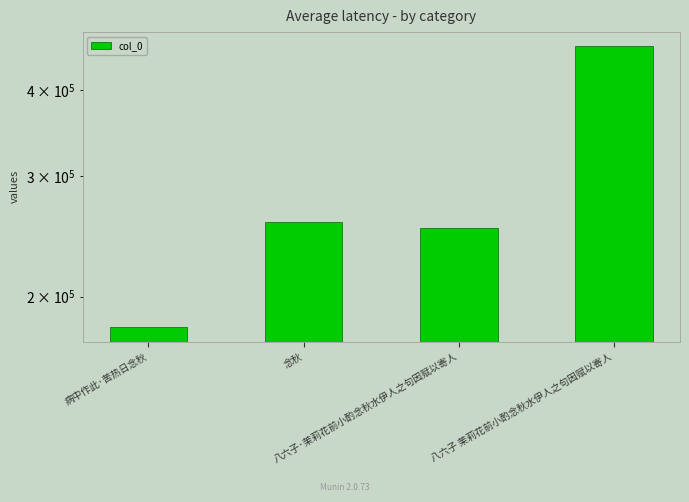

What is the sum of the values at 八六子 茉莉花前小酌念秋水伊人之句因赋以寄人 and 念秋?

720398